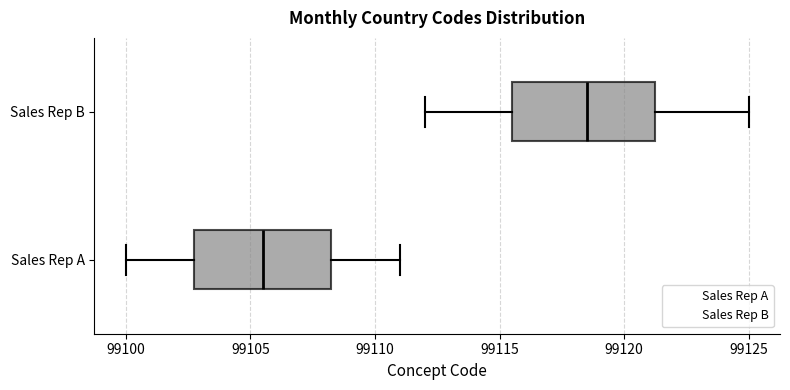

Which box's median line is the furthest to the right?

Sales Rep B